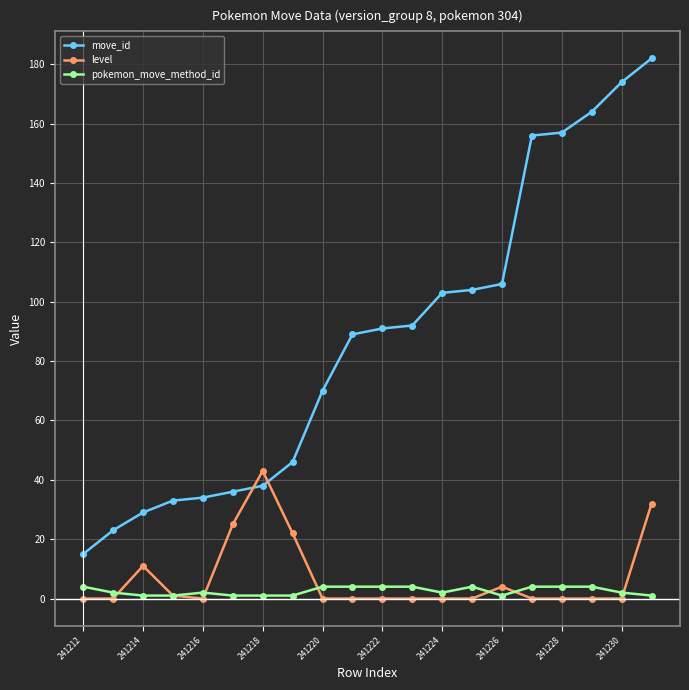

List the series in order of their peak value, highest first.

move_id, level, pokemon_move_method_id